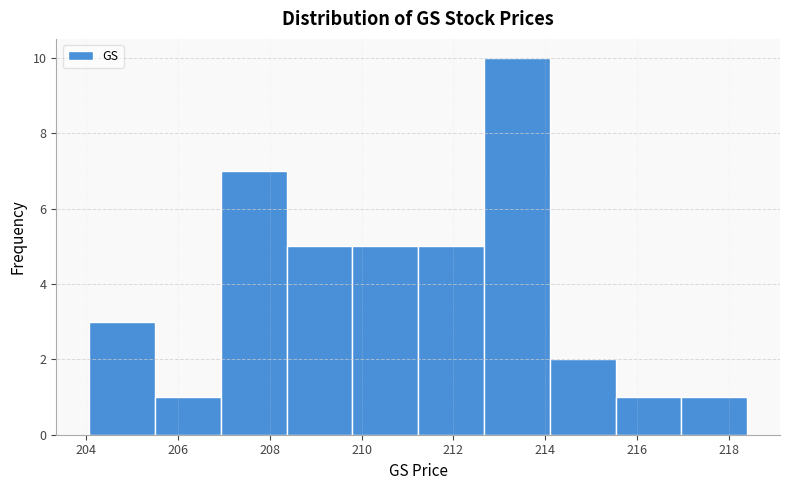

Reading left to right, list every bar in this chart as the range it spans on the x-axis followed by its height. Neither the bar edges nor the heights are printed on the chart, so give them approximately, as read against the axes.

204.0 to 205.4: 3
205.4 to 207.0: 1
207.0 to 208.4: 7
208.4 to 209.8: 5
209.8 to 211.2: 5
211.2 to 212.6: 5
212.6 to 214.0: 10
214.0 to 215.6: 2
215.6 to 217.0: 1
217.0 to 218.4: 1